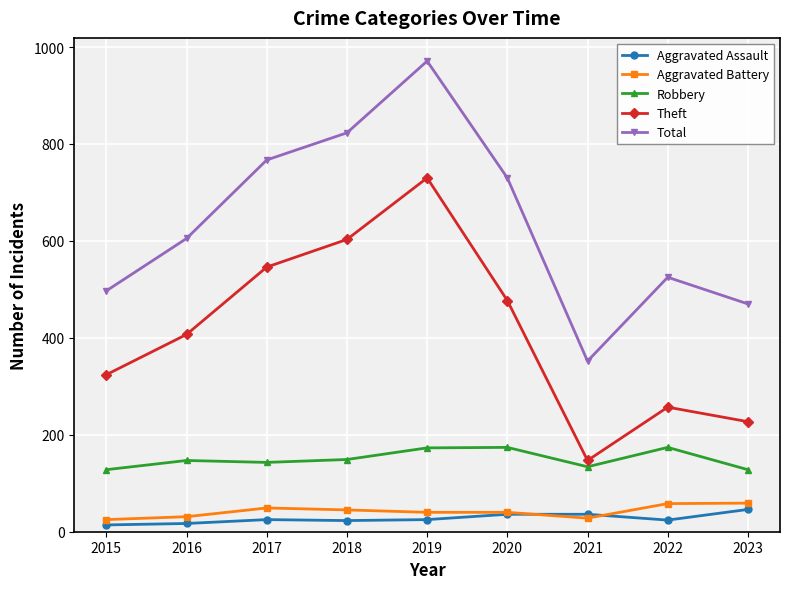

True or false: Aggravated Battery and Robbery cross at least once.

False